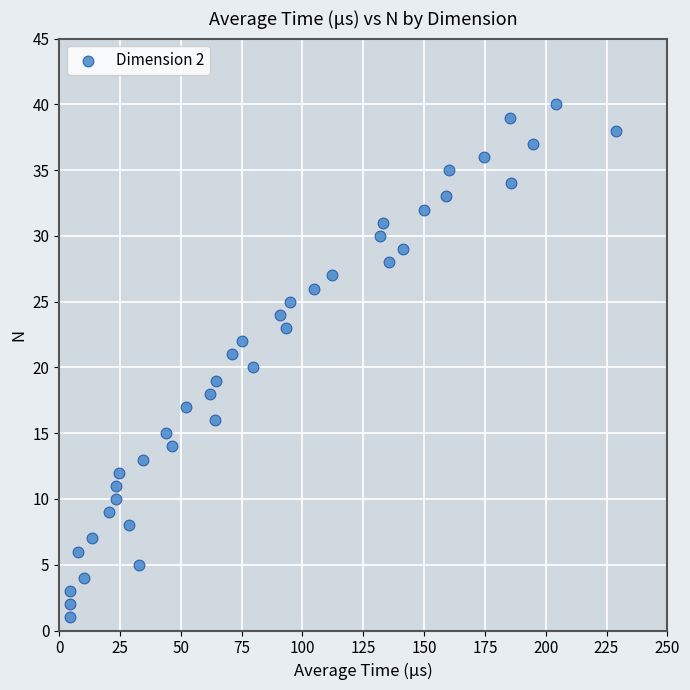

What is the range of Y values (max minus min)?

39